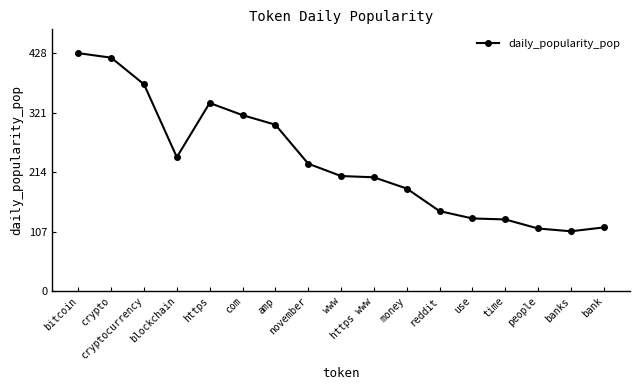

What is the ratio of the value at use to the value at https www?

0.6